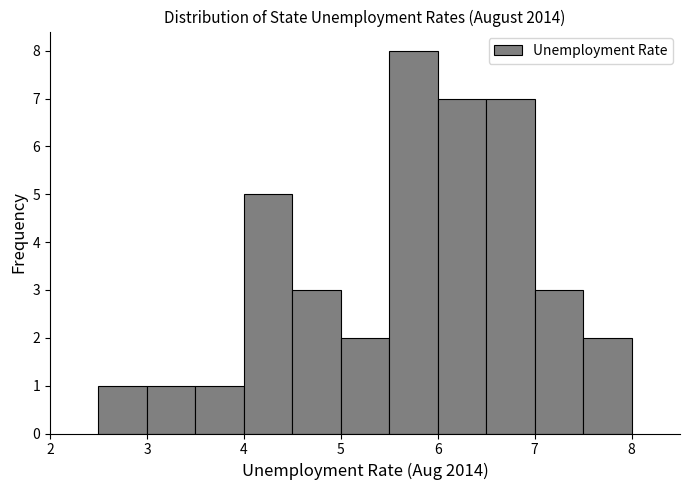

Which range on the x-axis has the tallest bar?

5.5 to 6.0